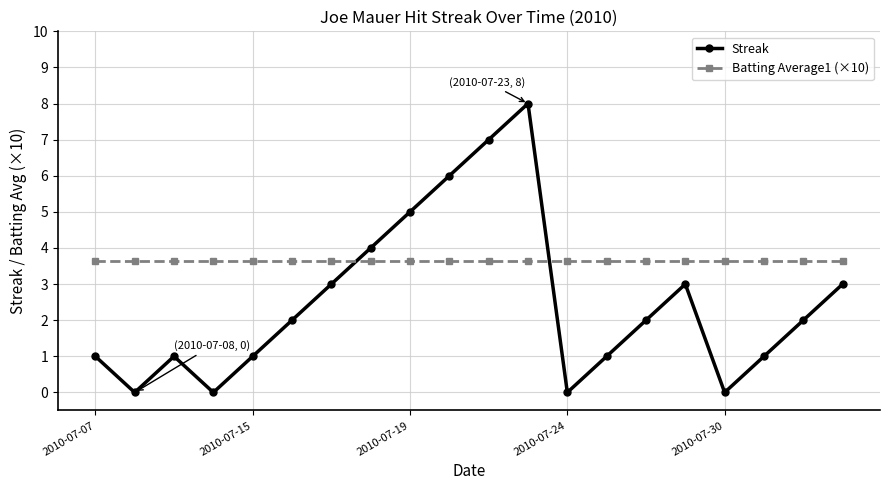

Which series has the largest total across all categories?

Batting Average1 (×10)